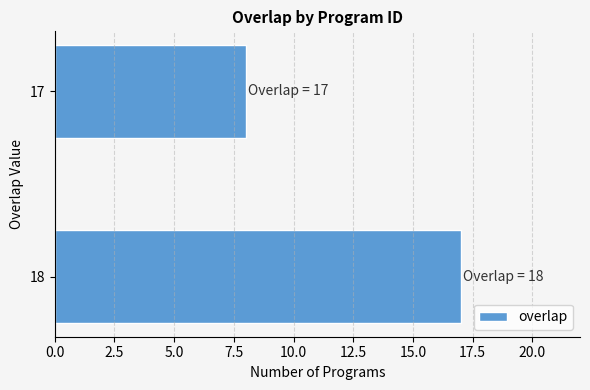

Is it true that the value at 18 is 17?

True